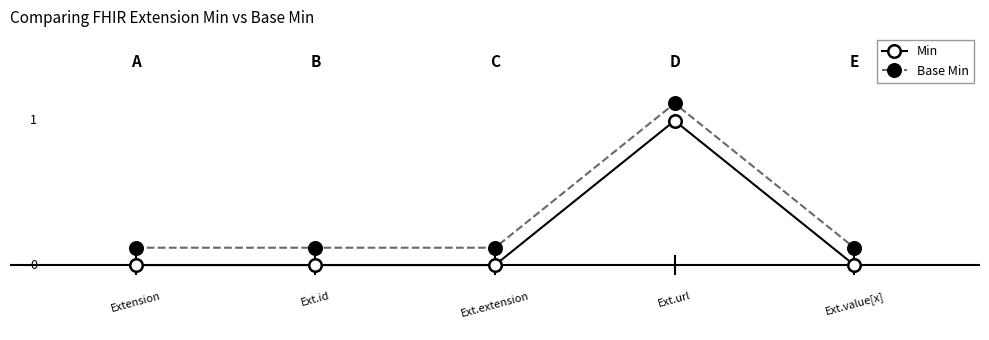

Is this an area chart (filled region under the line)?

No